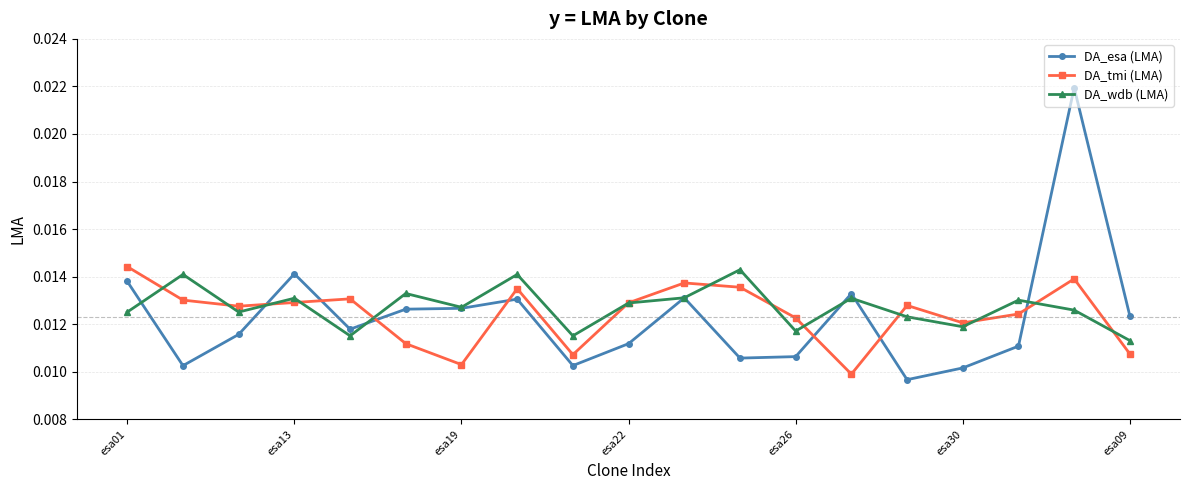

Which series has the widest spread of values?

DA_esa (LMA)